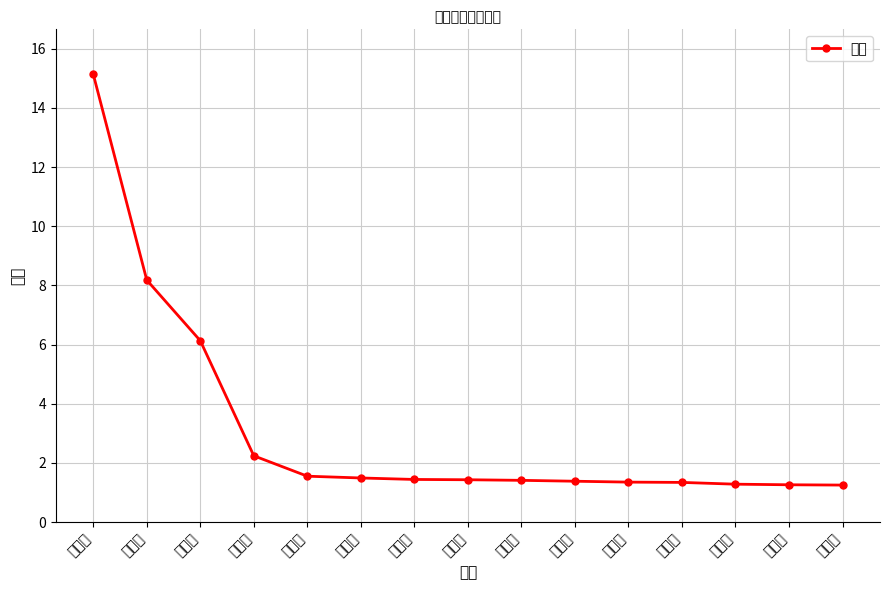

Which label corresponds to the smallest value in the chart?

揭阳市